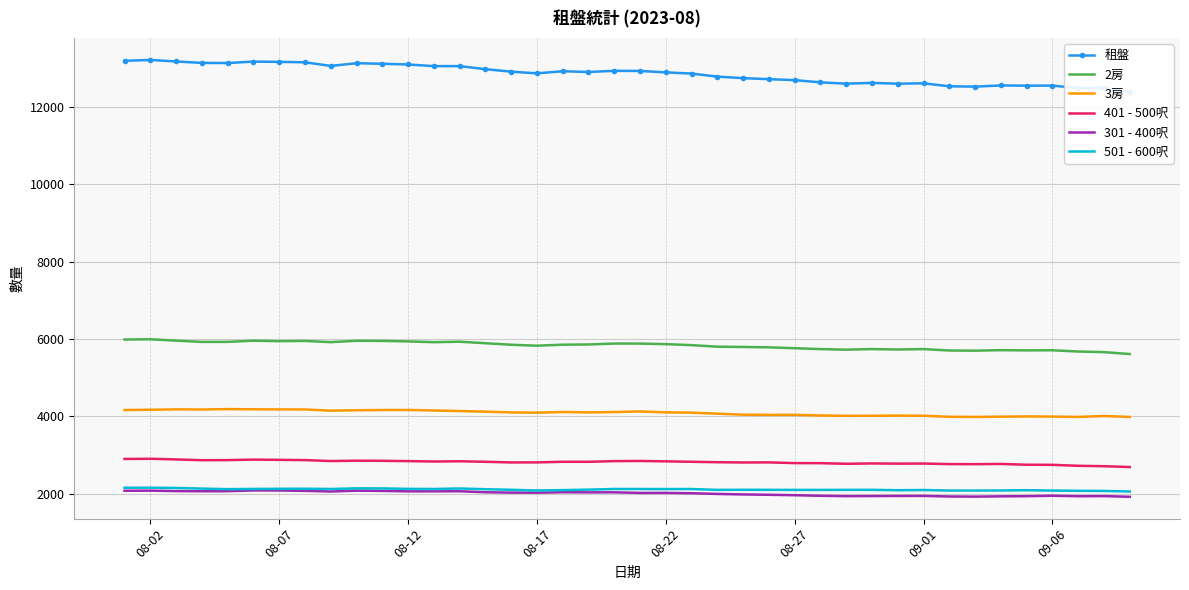

True or false: 501 - 600呎 and 2房 intersect in this chart.

False